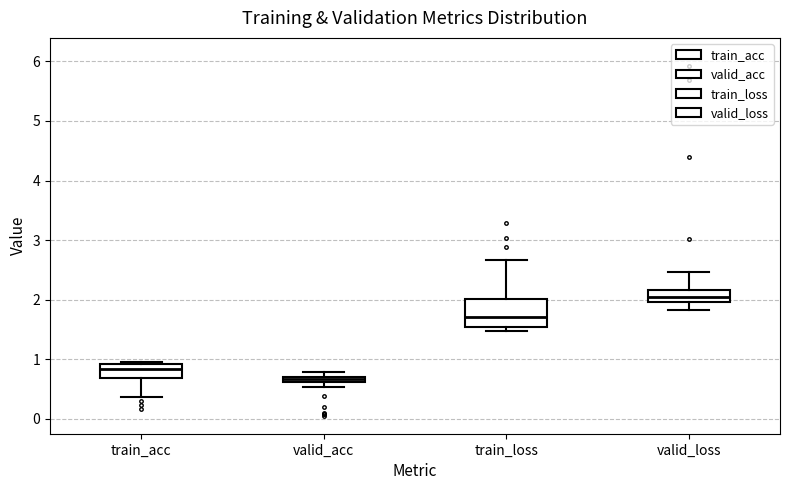

Comparing the boxes themselves (not the whiskers), which one is the tallest?

train_loss